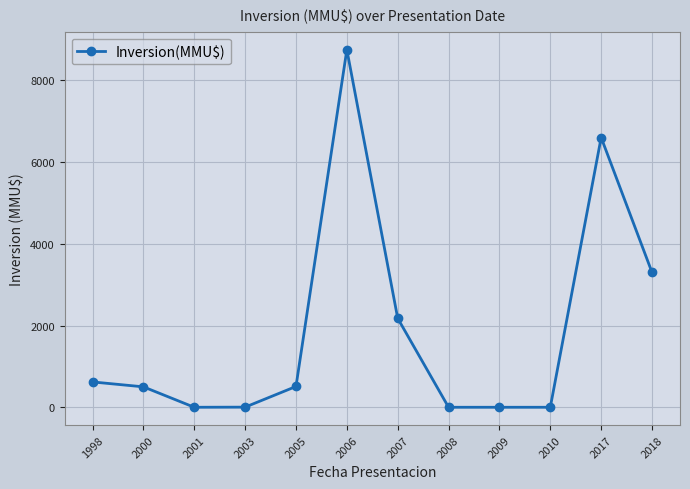

At which label is the value closest to 4375?

2018